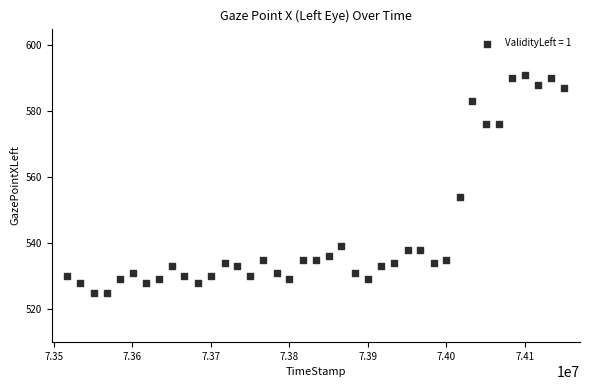

What Y value in the scatter plot is closest to 558?

554